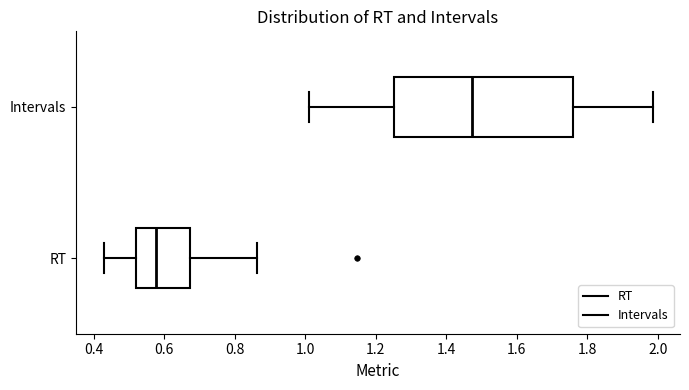

Where does the median line of the box for RT sit on the x-axis? The values are not printed on the chart, so give them approximately, as read against the axis.

0.58